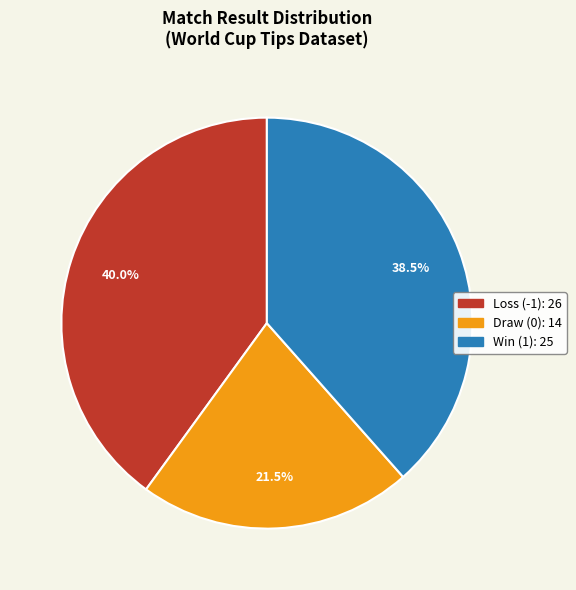

Does any single category account for the majority?

No